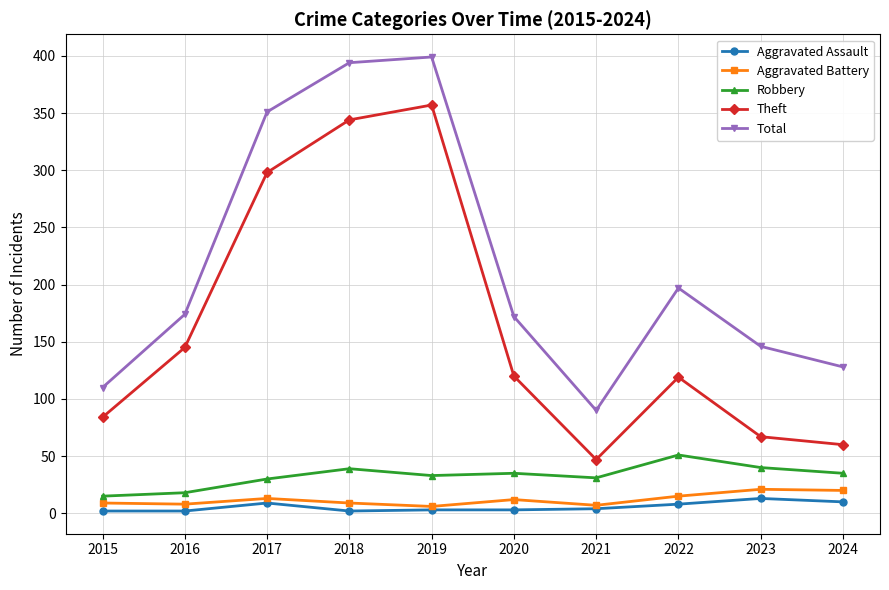

What is the value of the Total point at the 5th from the left?

399